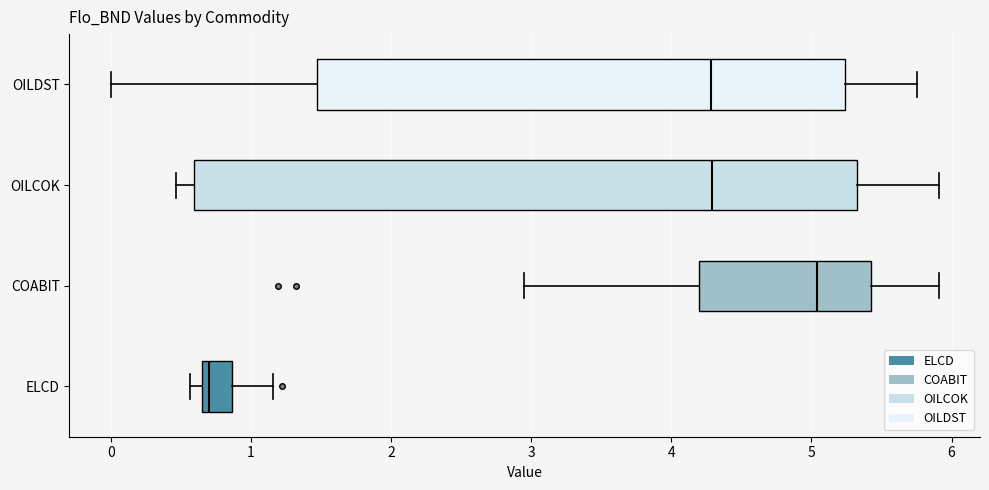

Which box's median line is the furthest to the left?

ELCD